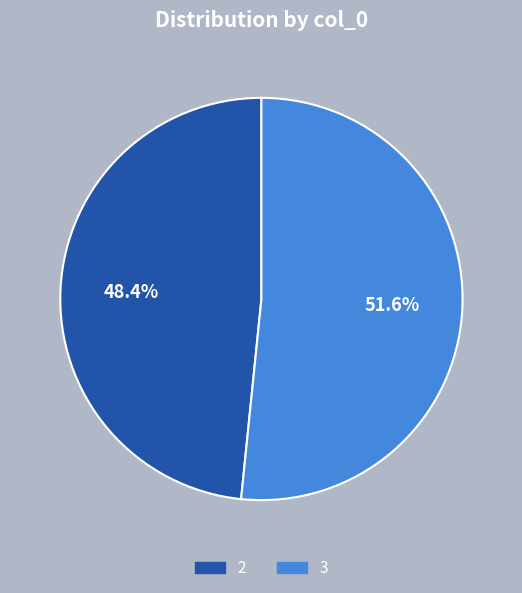

Is there a majority slice in this chart?

Yes